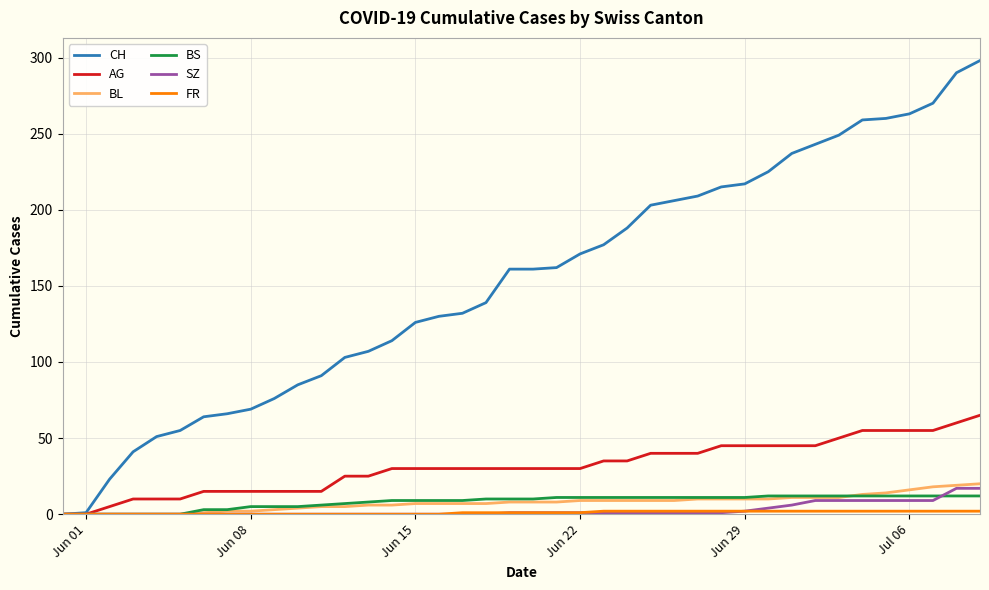

Which series has the largest range (max minus min)?

CH